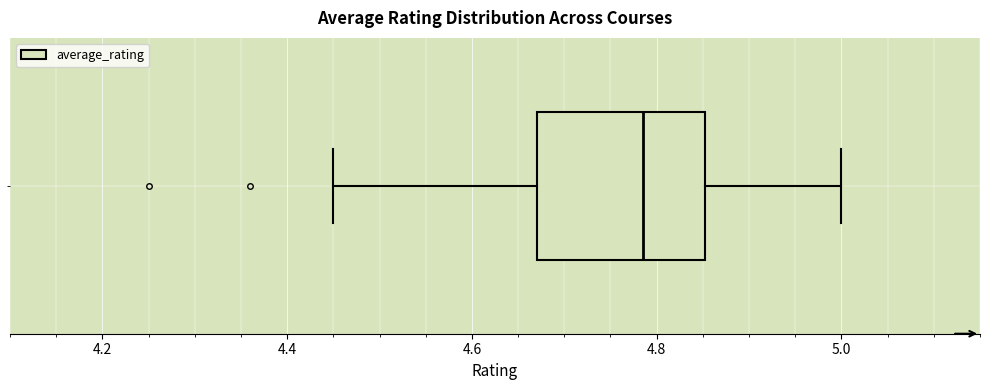

Transcribe this box plot: give where the median line is, the range the box spans, and where the two whiskers end, as read against the x-axis. The values are not printed on the chart, so give them approximately, as read against the axis.

median 4.78, box 4.68 to 4.86, whiskers 4.46 to 5.00